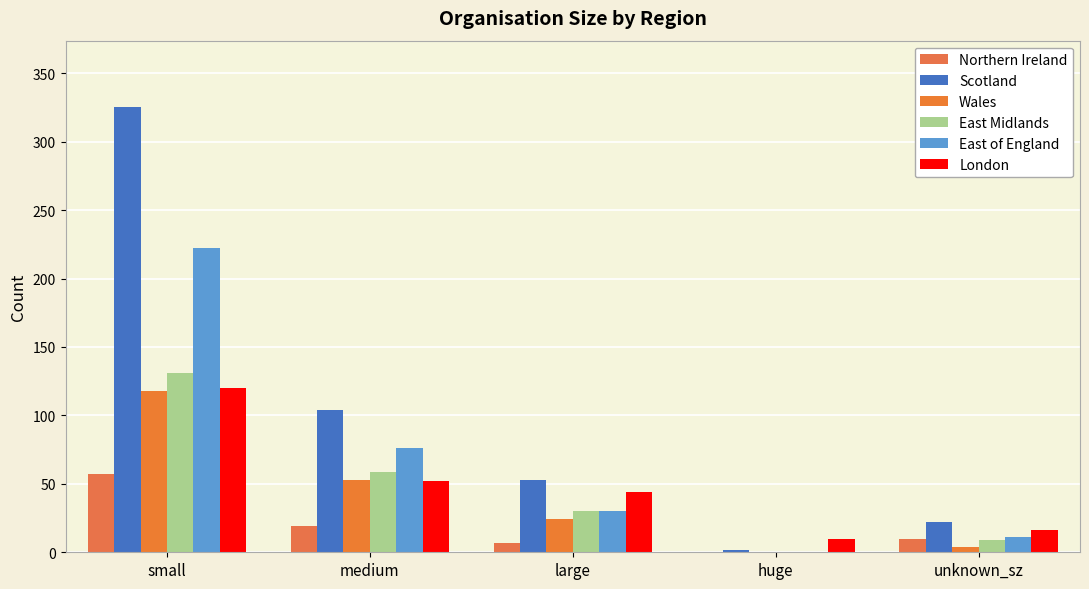

Which series has the largest range (max minus min)?

Scotland